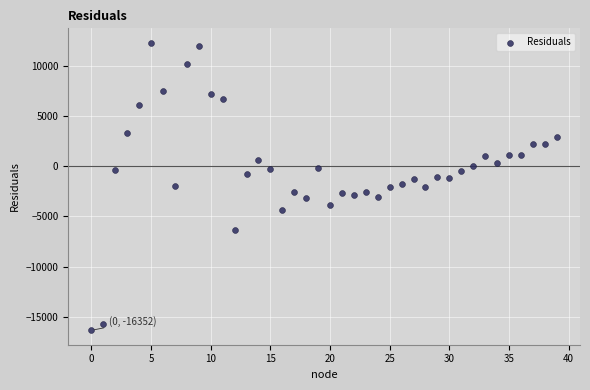

What is the range of Y values (max minus min)?

28665.9